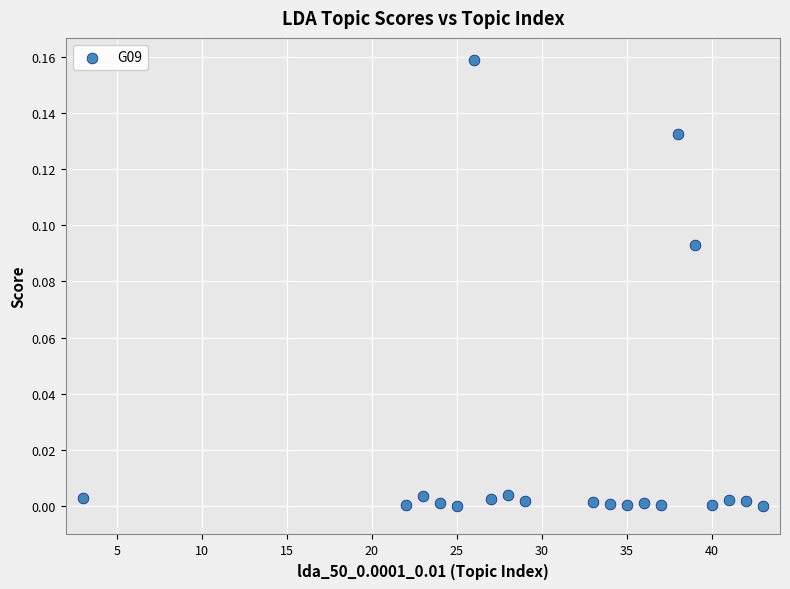

What is the range of X values (max minus min)?

40.0